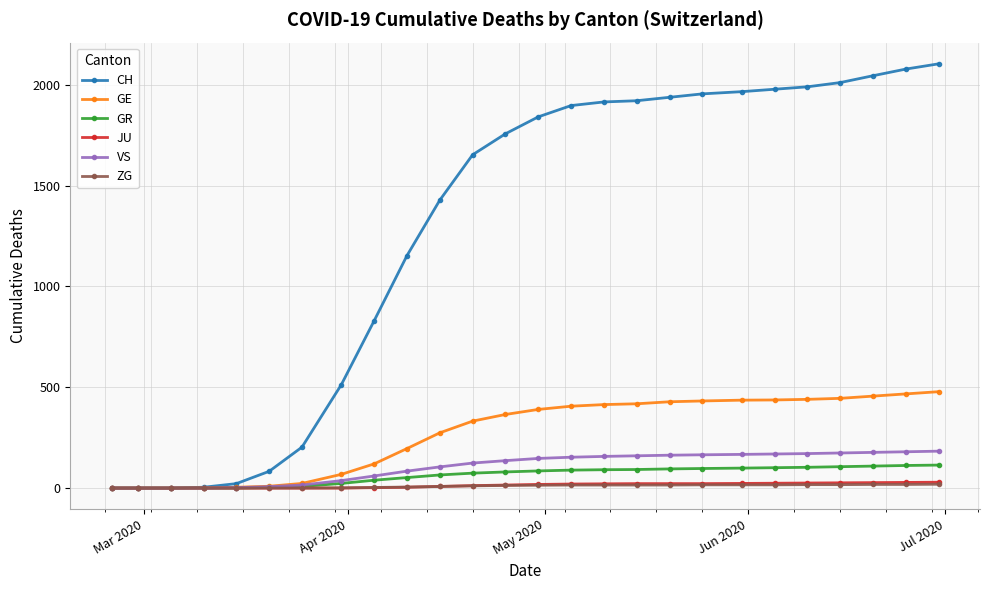

Which series has the largest range (max minus min)?

CH